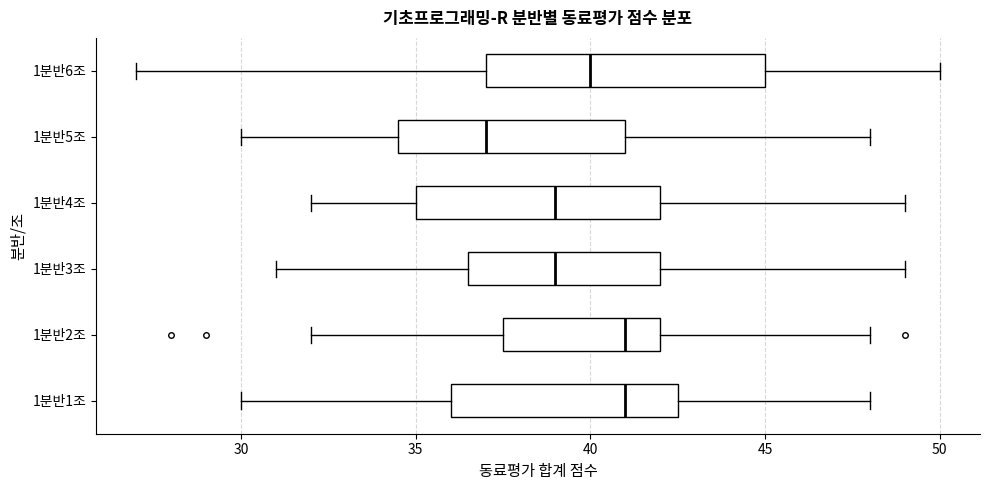

Reading bottom to top, transcribe this box plot: for each box, give where its median line is, the range the box spans, and where its two whiskers end, as read against the x-axis. The values are not printed on the chart, so give them approximately, as read against the axis.

1분반1조: median 41.0, box 36.0 to 42.5, whiskers 30.0 to 48.0
1분반2조: median 41.0, box 37.5 to 42.0, whiskers 32.0 to 48.0
1분반3조: median 39.0, box 36.5 to 42.0, whiskers 31.0 to 49.0
1분반4조: median 39.0, box 35.0 to 42.0, whiskers 32.0 to 49.0
1분반5조: median 37.0, box 34.5 to 41.0, whiskers 30.0 to 48.0
1분반6조: median 40.0, box 37.0 to 45.0, whiskers 27.0 to 50.0